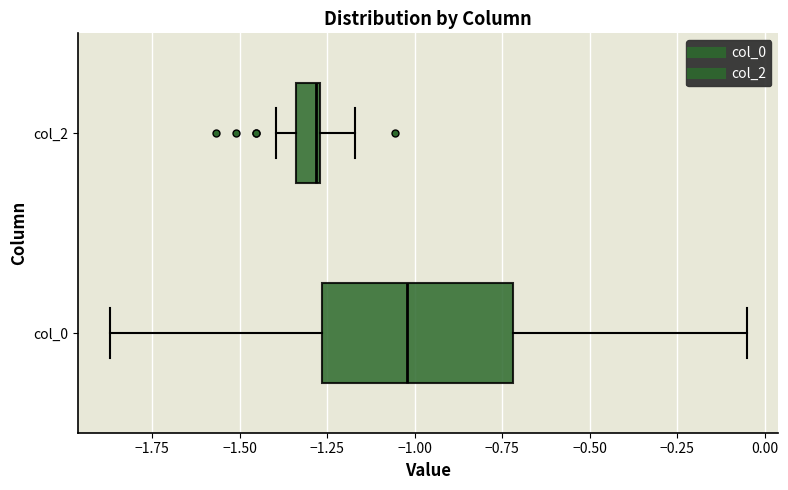

Where is the right edge of the box for col_2 on the x-axis? The values are not printed on the chart, so give them approximately, as read against the axis.

-1.25